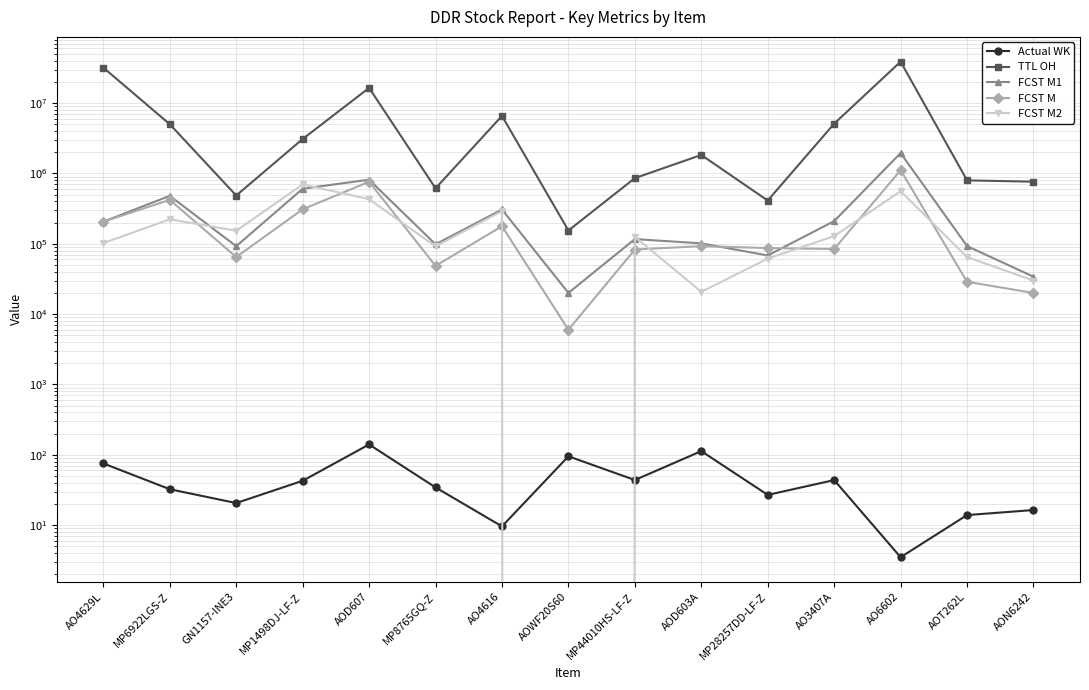

Which series has the widest spread of values?

TTL OH